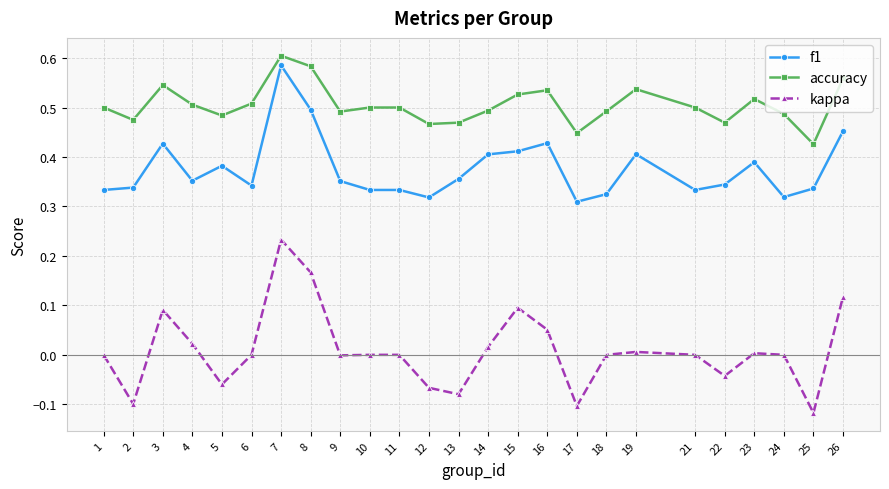

At which label does f1 reach its minimum?

17